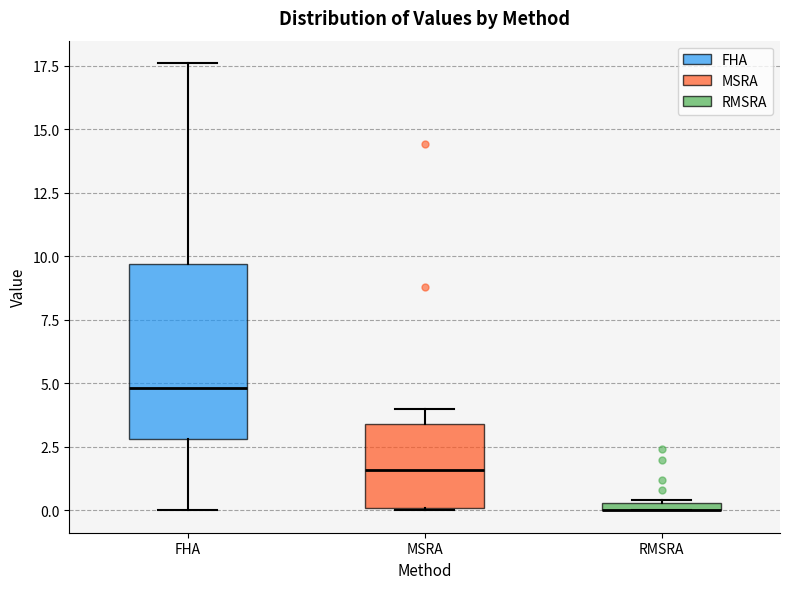

Which box is the tallest, from its lower edge to its upper edge?

FHA